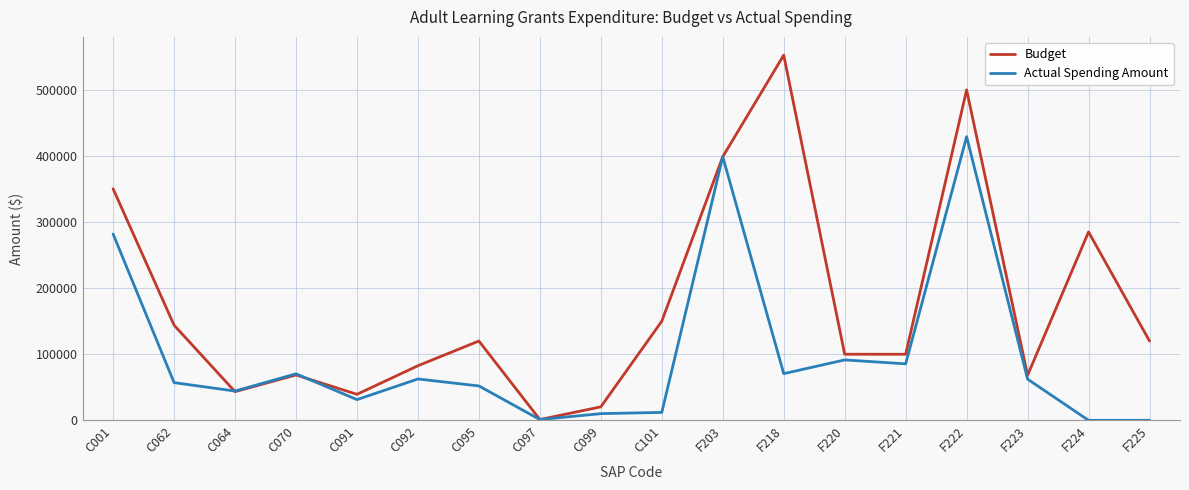

List the series in order of their overall mean, highest first.

Budget, Actual Spending Amount